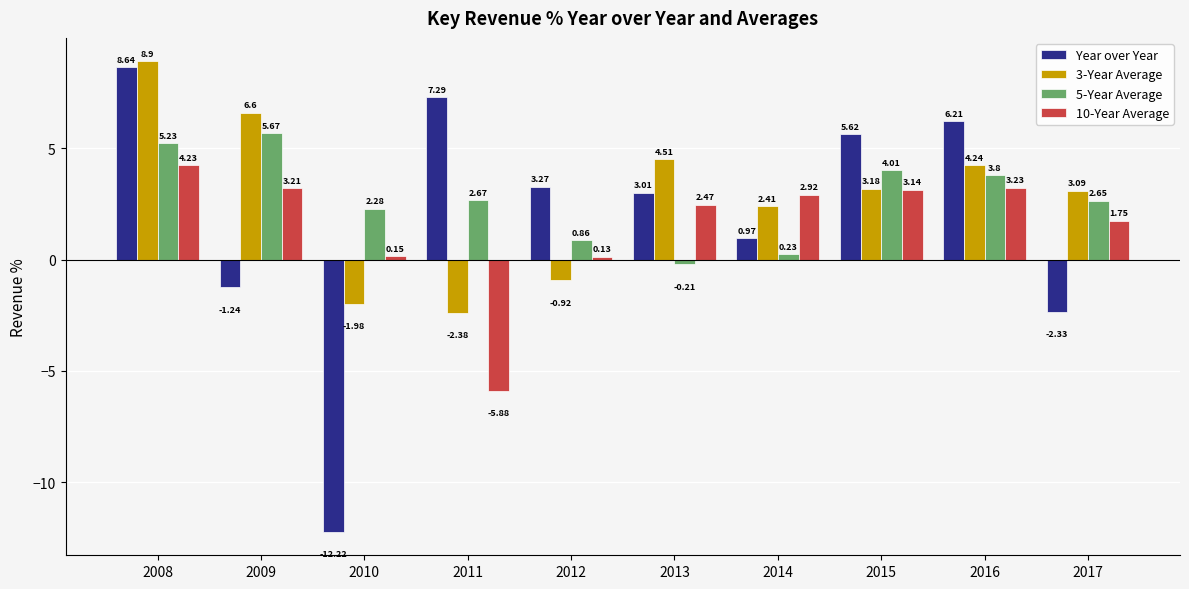

Which category has the lowest value in the Year over Year series?

2010